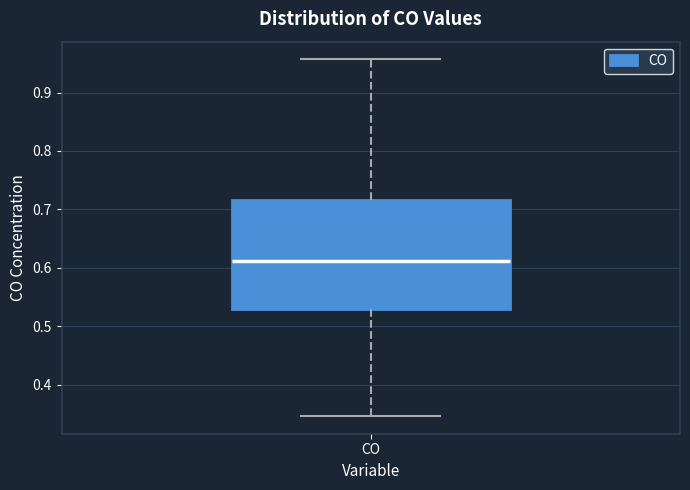

Transcribe this box plot: give where the median line is, the range the box spans, and where the two whiskers end, as read against the y-axis. The values are not printed on the chart, so give them approximately, as read against the axis.

median 0.61, box 0.53 to 0.72, whiskers 0.35 to 0.96